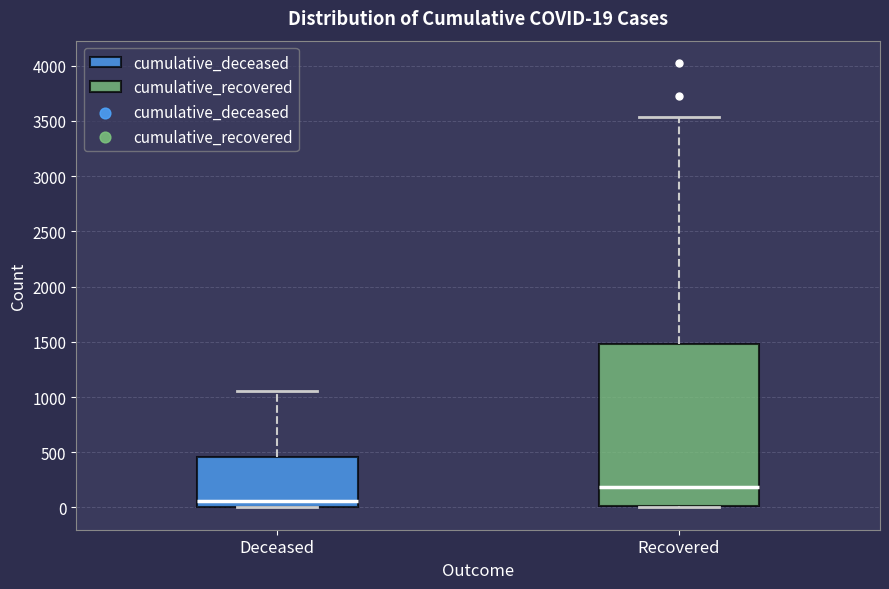

Which box has the lowest median line?

Deceased